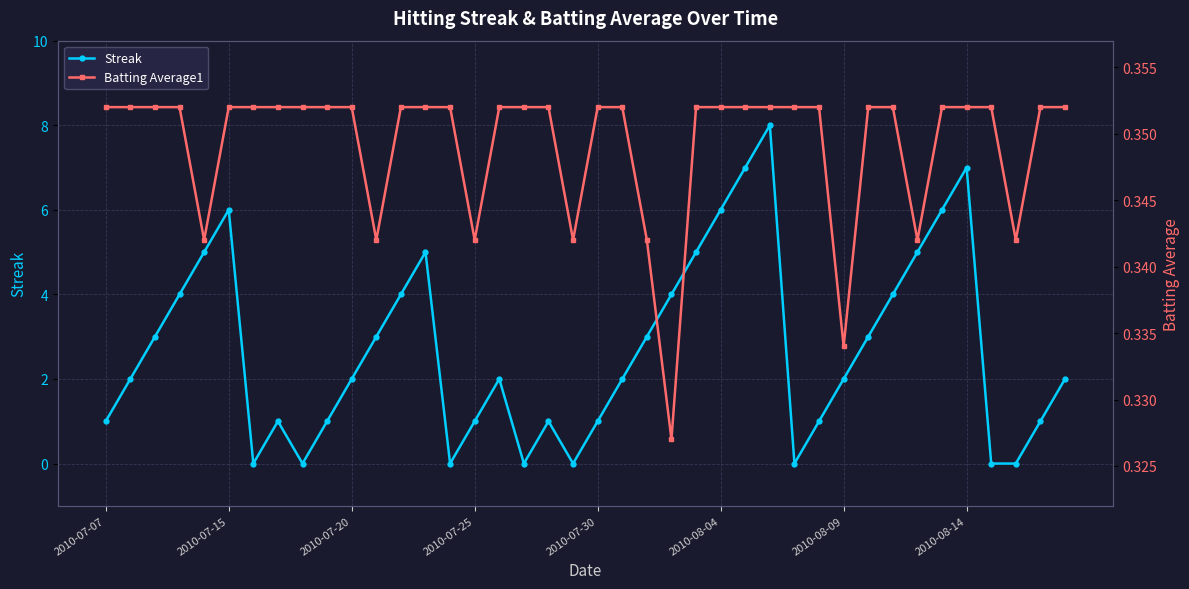

Is this an area chart (filled region under the line)?

No